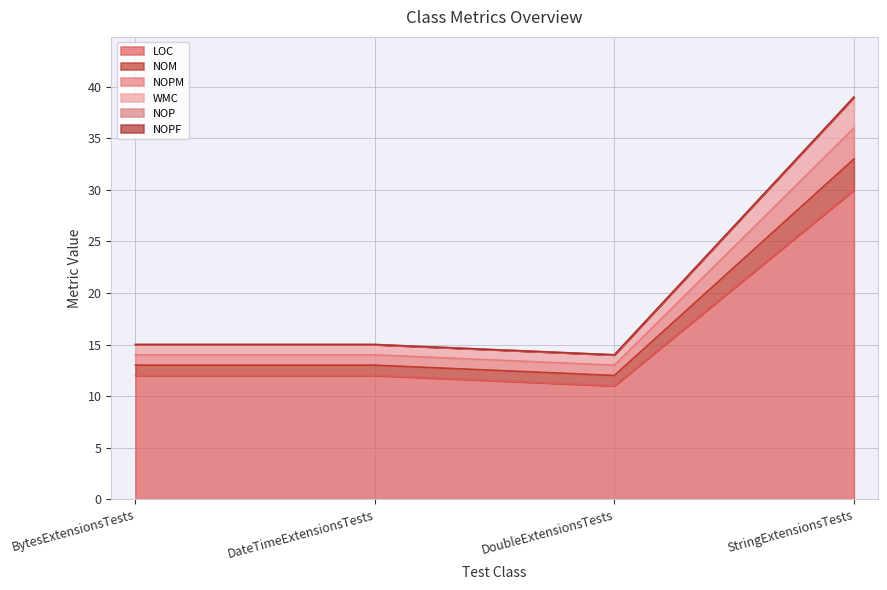

True or false: NOM and WMC cross at least once.

False